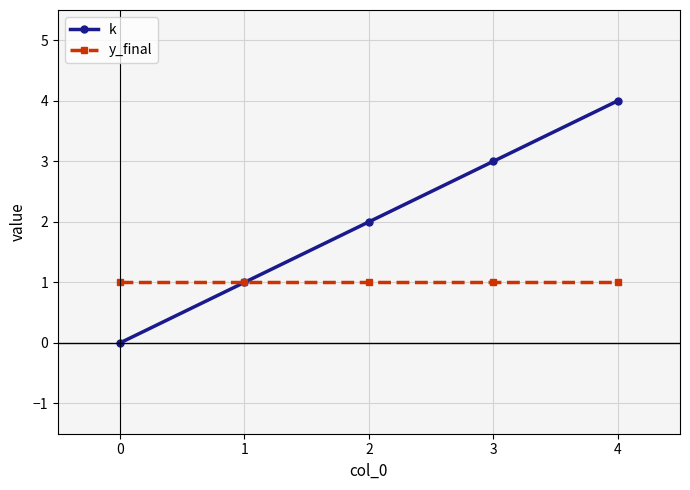

Reading left to right, what are all the values shown in this chart?

k: 0	1	2	3	4
y_final: 1	1	1	1	1